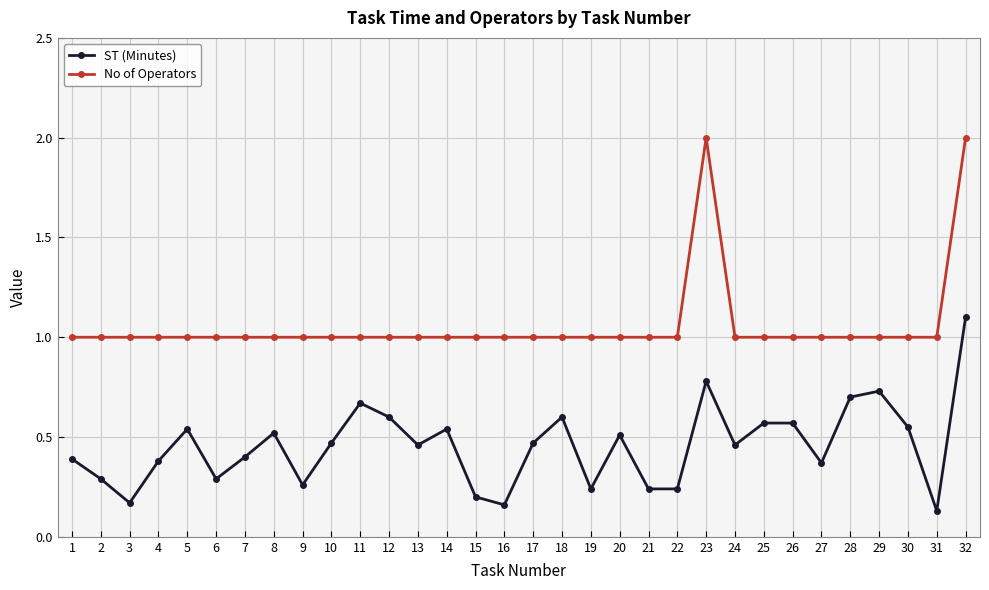

List the series in order of their peak value, highest first.

No of Operators, ST (Minutes)